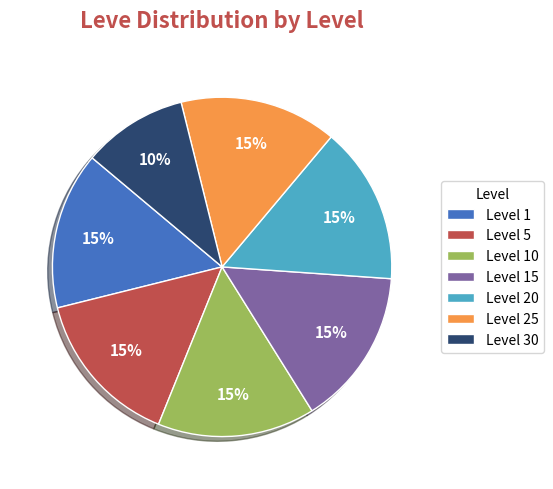

Is there a majority slice in this chart?

No